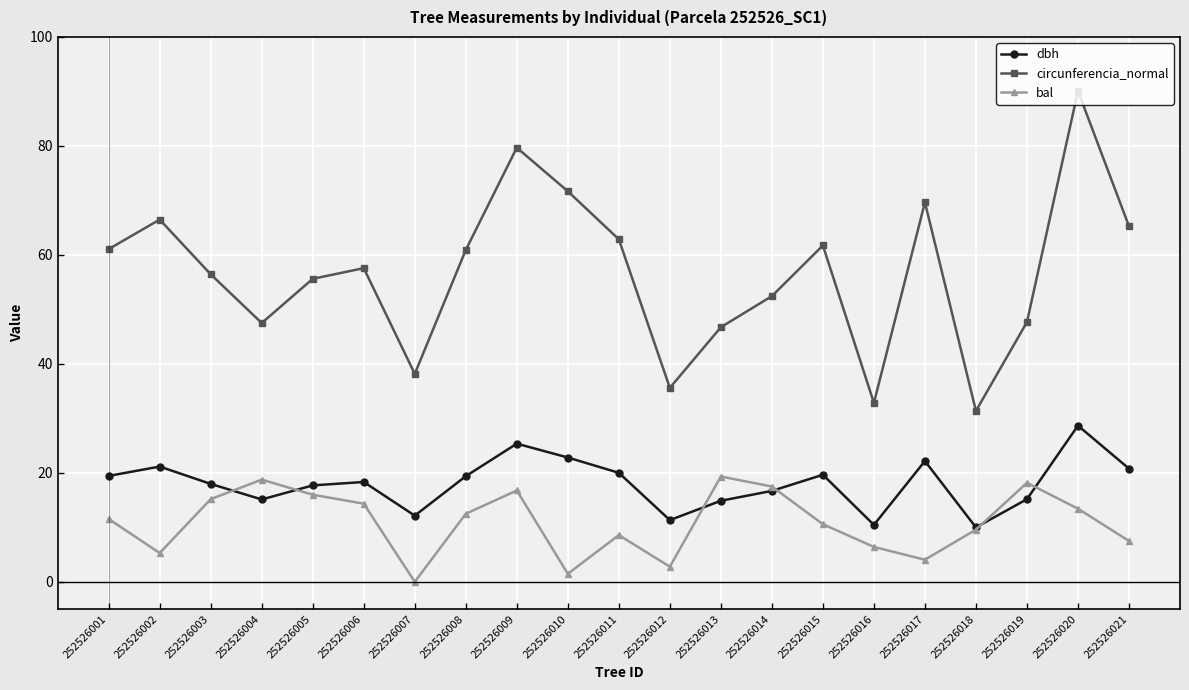

What is the value of the circunferencia_normal point at the 6th from the left?

57.6